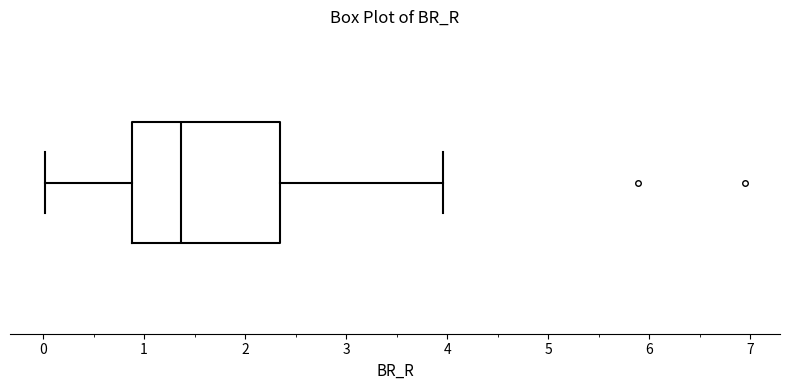

Read this box plot against the x-axis: the position of the median line, the range covered by the box, and the ends of both whiskers. The values are not printed on the chart, so give them approximately, as read against the axis.

median 1.4, box 0.9 to 2.3, whiskers 0.0 to 4.0